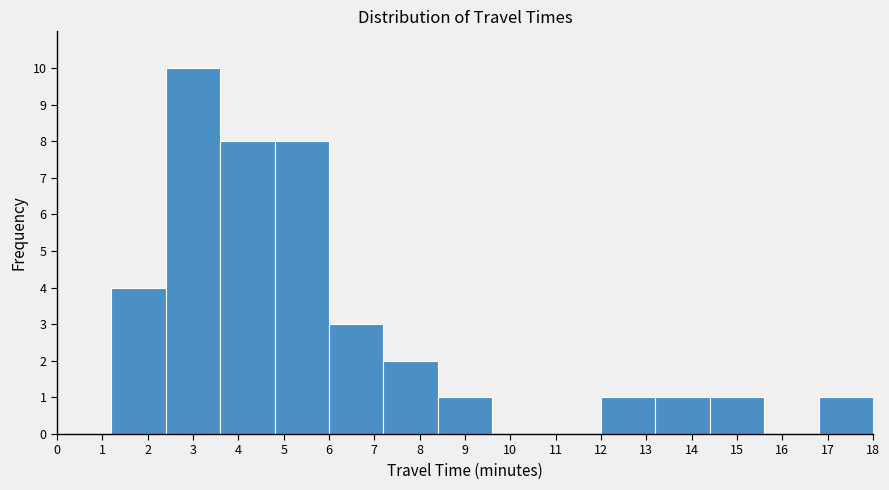

Reading left to right, transcribe this chart: for each bar, give the range it covers on the x-axis and its height. The values are not printed on the chart, so give them approximately, as read against the axis.

0.0 to 1.2: 0
1.2 to 2.4: 4
2.4 to 3.6: 10
3.6 to 4.8: 8
4.8 to 6.0: 8
6.0 to 7.2: 3
7.2 to 8.4: 2
8.4 to 9.6: 1
9.6 to 10.8: 0
10.8 to 12.0: 0
12.0 to 13.2: 1
13.2 to 14.4: 1
14.4 to 15.6: 1
15.6 to 16.8: 0
16.8 to 18.0: 1